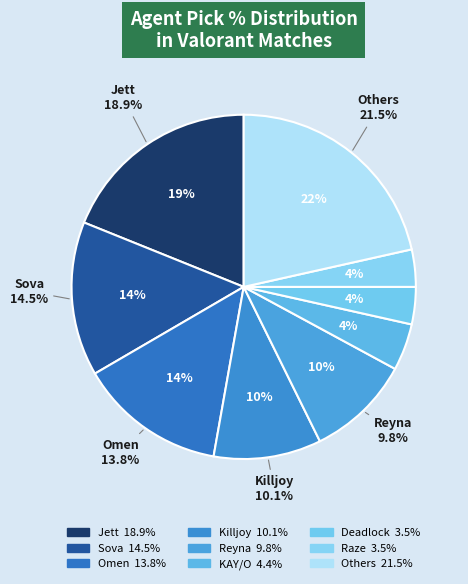

What percentage is the Killjoy slice, to the nearest percent?

10%